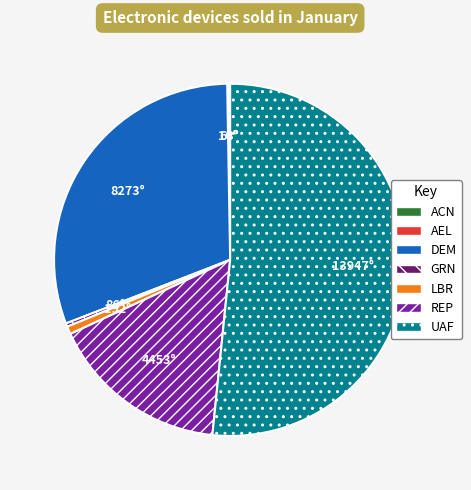

Combined, do LBR and REP account for over 50%?

No